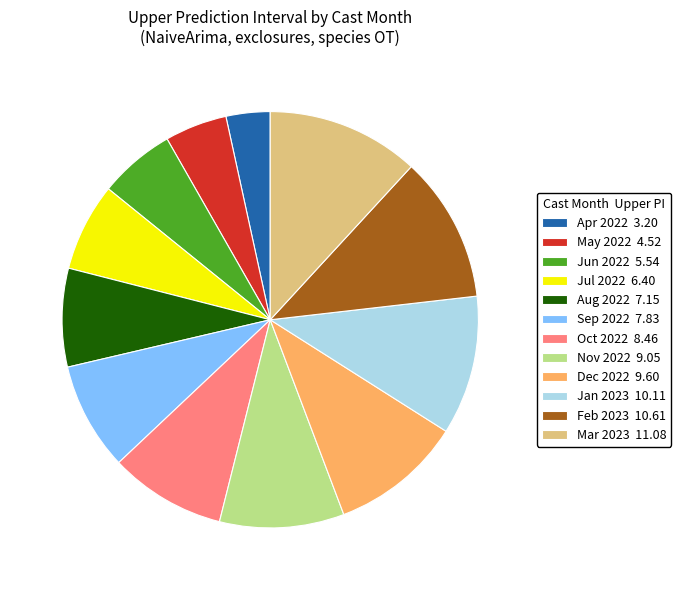

Is the sum of Jun 2022 5.54 and Aug 2022 7.15 greater than half?

No